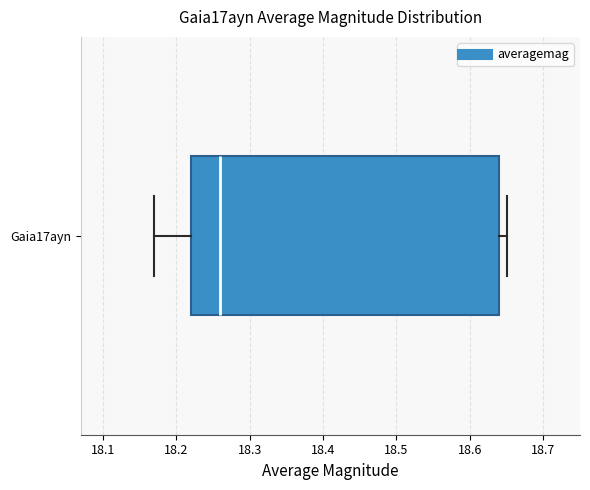

Transcribe this box plot: give where the median line is, the range the box spans, and where the two whiskers end, as read against the x-axis. The values are not printed on the chart, so give them approximately, as read against the axis.

median 18.26, box 18.22 to 18.64, whiskers 18.17 to 18.65